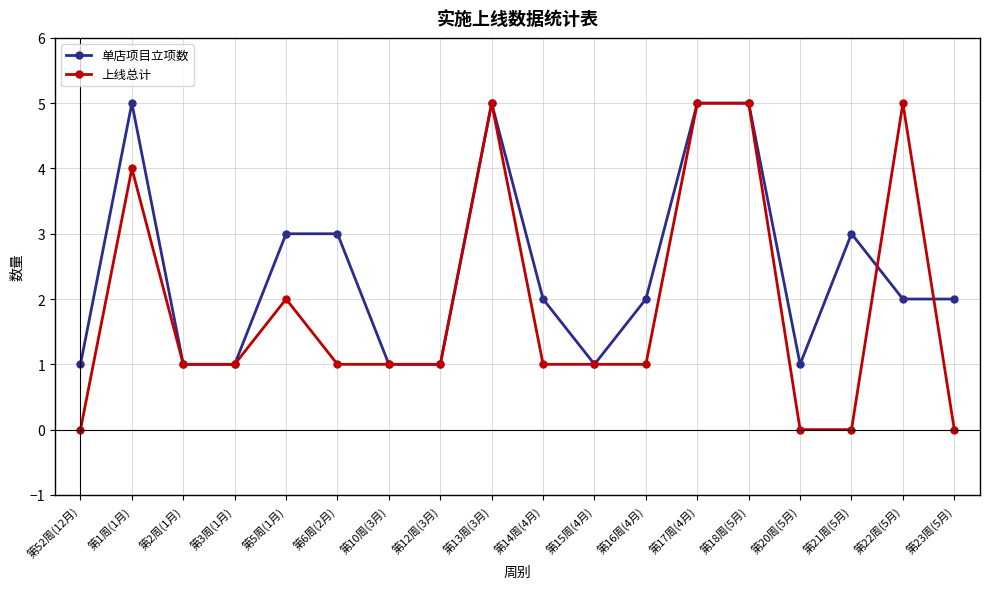

Is the value of 单店项目立项数 at 第5周(1月) greater than the value of 上线总计 at 第5周(1月)?

Yes